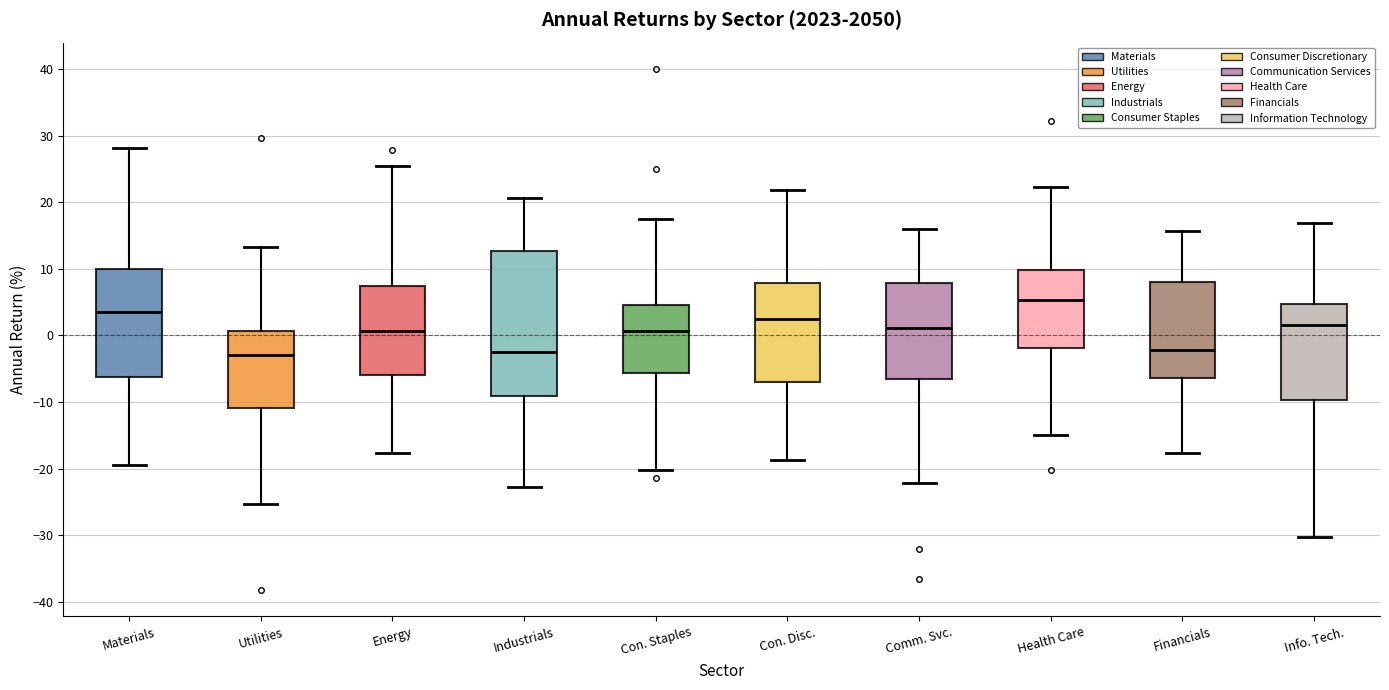

Comparing the boxes themselves (not the whiskers), which one is the tallest?

Industrials